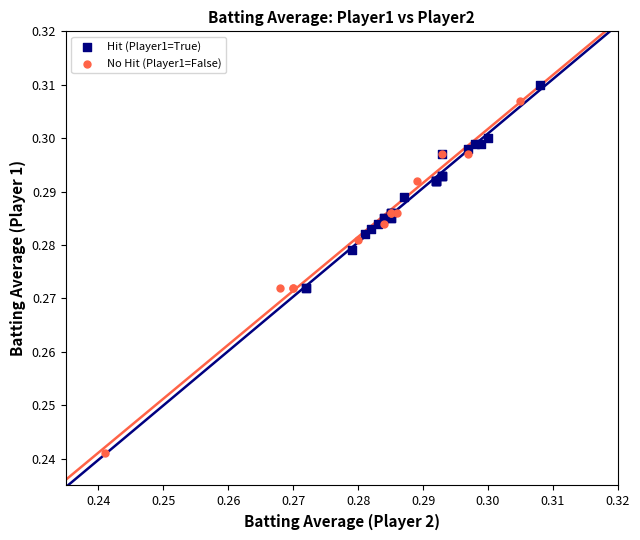

What are all the series names shown in the legend?

Hit (Player1=True), No Hit (Player1=False)